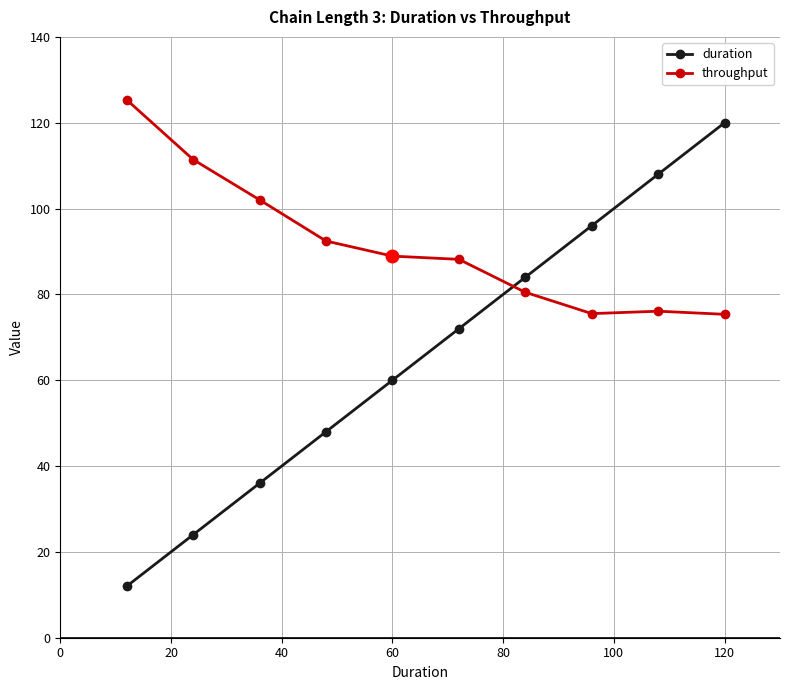

At how many categories does at least one series exceed 18?

10